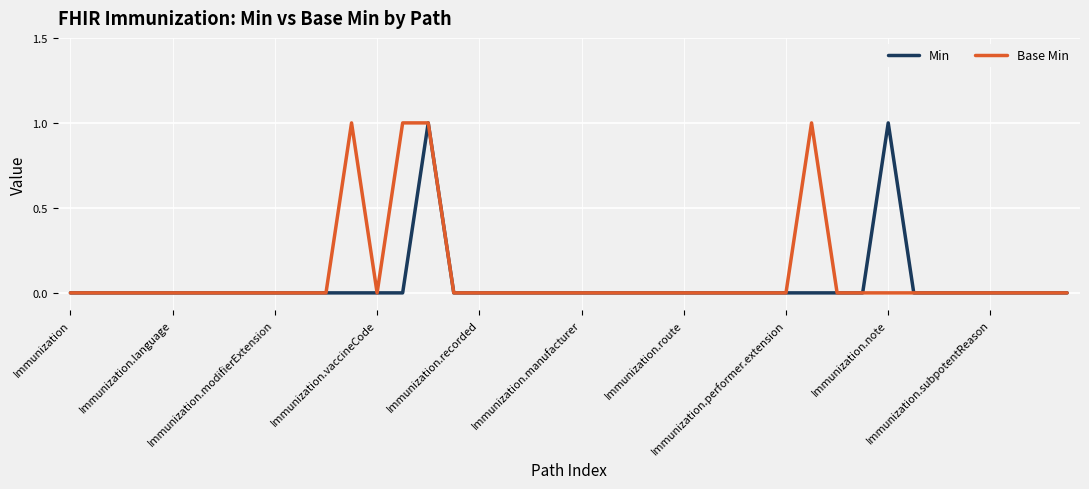

Reading left to right, transcribe all the data shown in this chart.

Min: 0	0	0	0	0	0	0	0	0	0	0	0	0	0	1	0	0	0	0	0	0	0	0	0	0	0	0	0	0	0	0	0	1	0	0	0	0	0	0	0
Base Min: 0	0	0	0	0	0	0	0	0	0	0	1	0	1	1	0	0	0	0	0	0	0	0	0	0	0	0	0	0	1	0	0	0	0	0	0	0	0	0	0